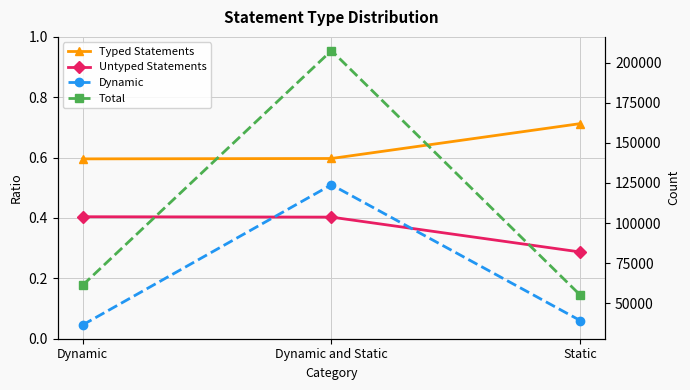

What are all the series names shown in the legend?

Typed Statements, Untyped Statements, Dynamic, Total